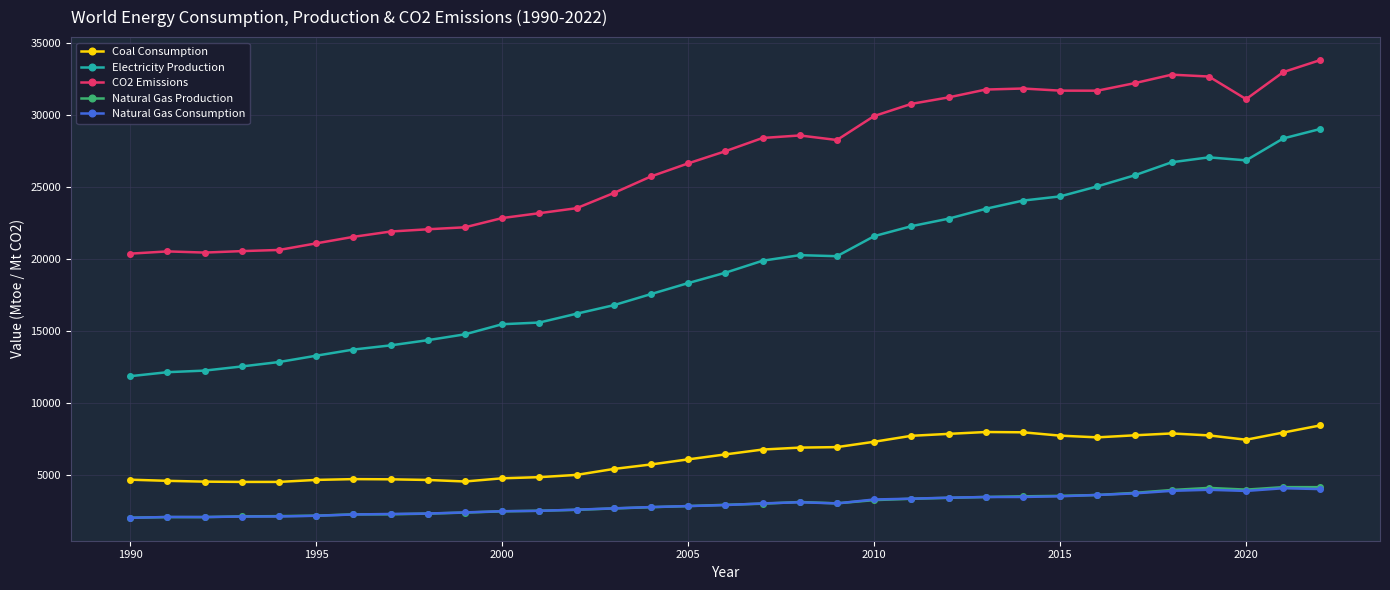

Does the chart have visible grid lines?

Yes